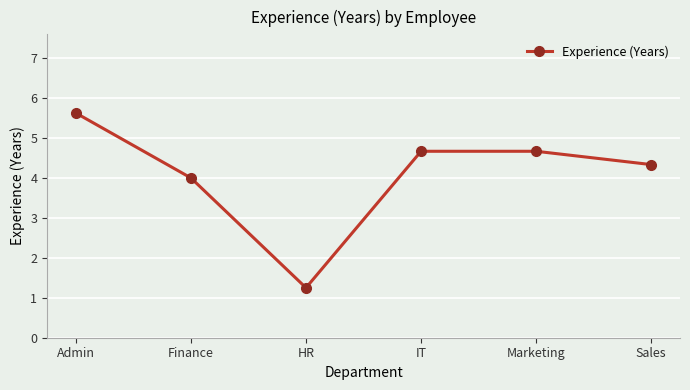

At which label does the data first exceed 4?

Admin